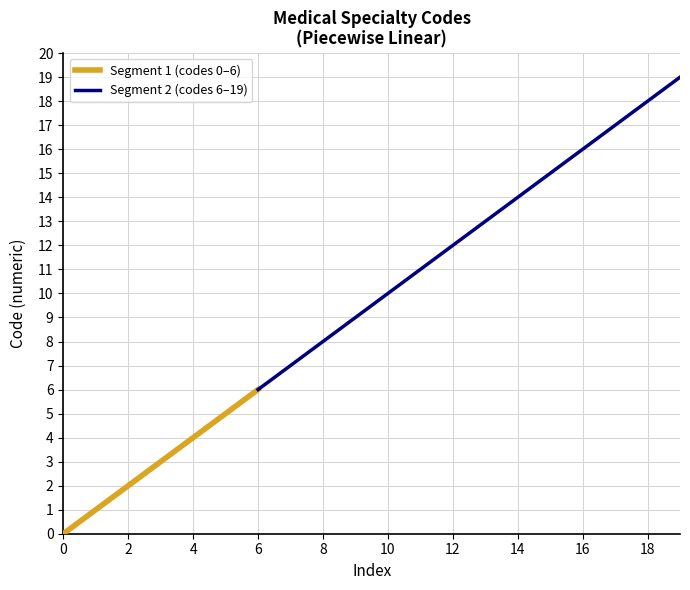

The chart shows a value of 17 at 13. True or false?

False